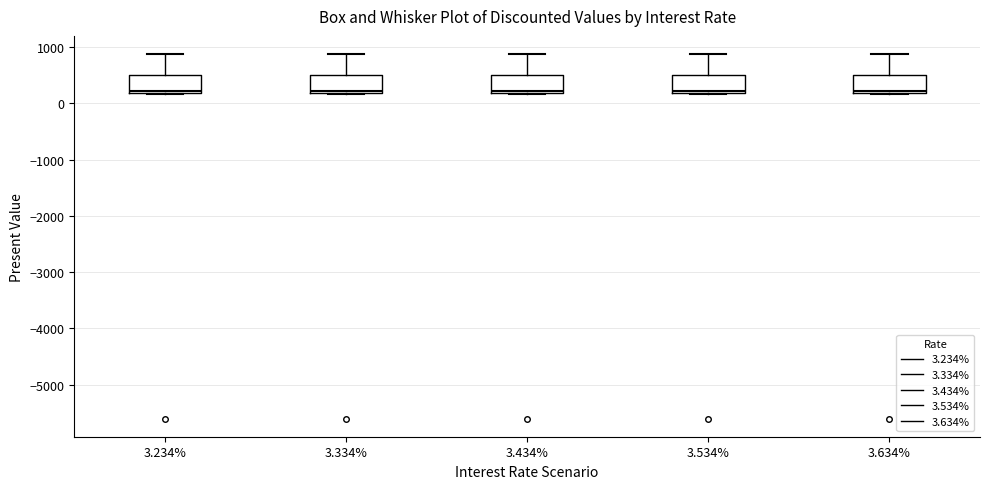

Reading left to right, transcribe this box plot: for each box, give where its median line is, the range the box spans, and where its two whiskers end, as read against the y-axis. The values are not printed on the chart, so give them approximately, as read against the axis.

3.234%: median 200, box 200 to 500, whiskers 200 to 900
3.334%: median 200, box 200 to 500, whiskers 200 to 900
3.434%: median 200 (just above the box's lower edge), box 200 to 500, whiskers 200 to 900
3.534%: median 200 (just above the box's lower edge), box 200 to 500, whiskers 200 to 900
3.634%: median 200 (just above the box's lower edge), box 200 to 500, whiskers 200 to 900